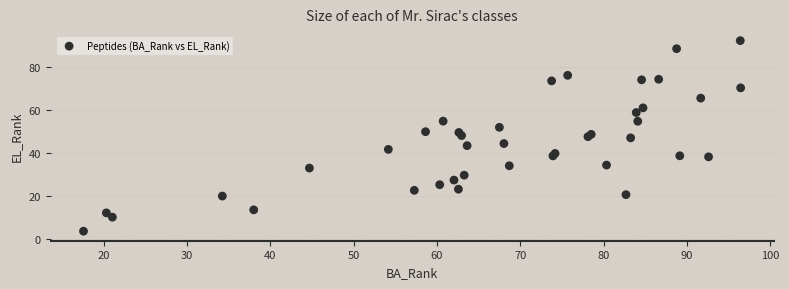

What is the range of X values (max minus min)?

78.9